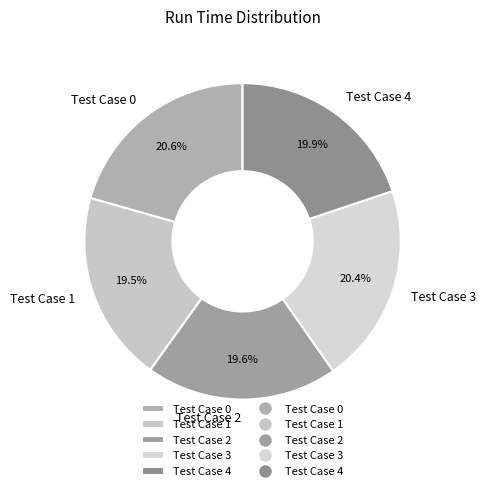

Between Test Case 0 and Test Case 2, which is larger?

Test Case 0